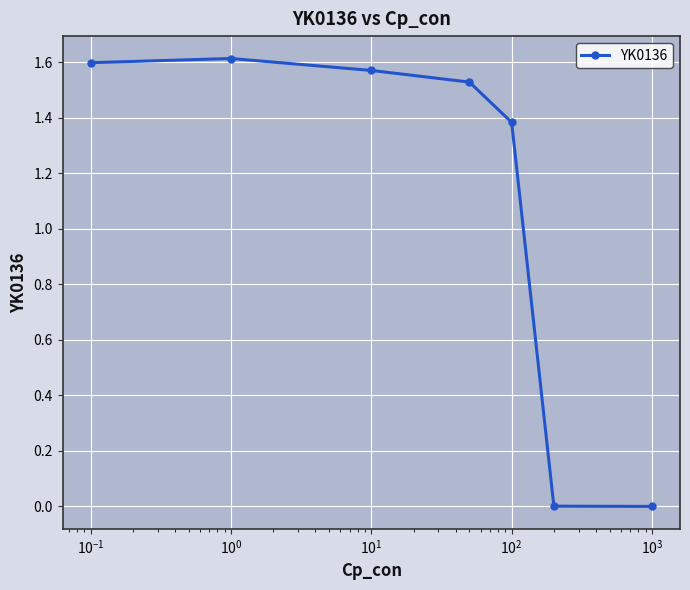

What is the average value?

1.1